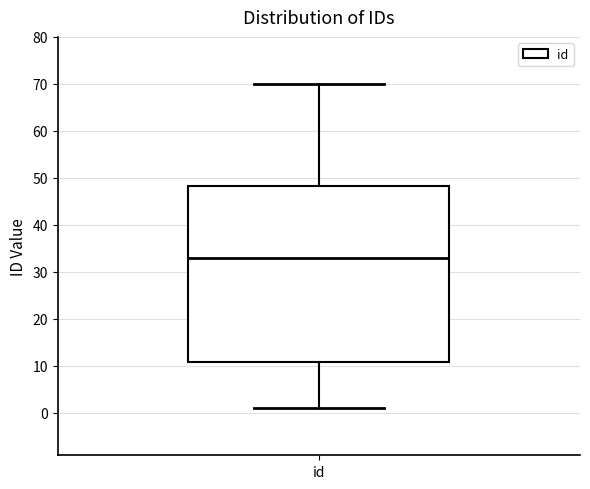

Read this box plot against the y-axis: the position of the median line, the range covered by the box, and the ends of both whiskers. The values are not printed on the chart, so give them approximately, as read against the axis.

median 33, box 11 to 48, whiskers 1 to 70